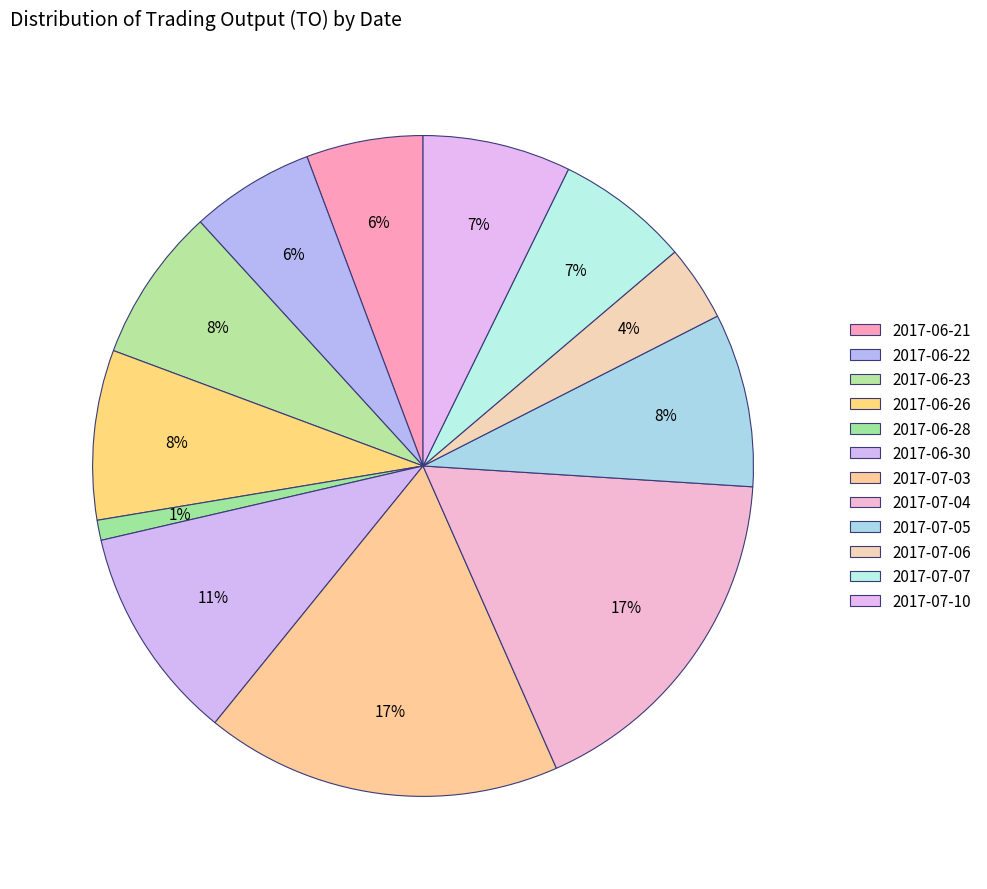

To the nearest percent, what is the difference between the 2017-06-28 and 2017-07-06 slice percentages?

3%